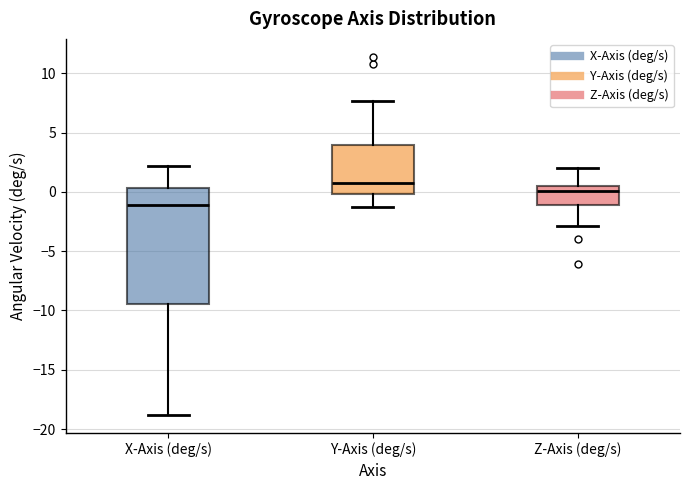

Reading left to right, transcribe this box plot: for each box, give where its median line is, the range the box spans, and where its two whiskers end, as read against the y-axis. The values are not printed on the chart, so give them approximately, as read against the axis.

X-Axis (deg/s): median -1.0, box -9.5 to 0.5, whiskers -19.0 to 2.0
Y-Axis (deg/s): median 1.0, box 0.0 to 4.0, whiskers -1.5 to 7.5
Z-Axis (deg/s): median 0.0, box -1.0 to 0.5, whiskers -3.0 to 2.0